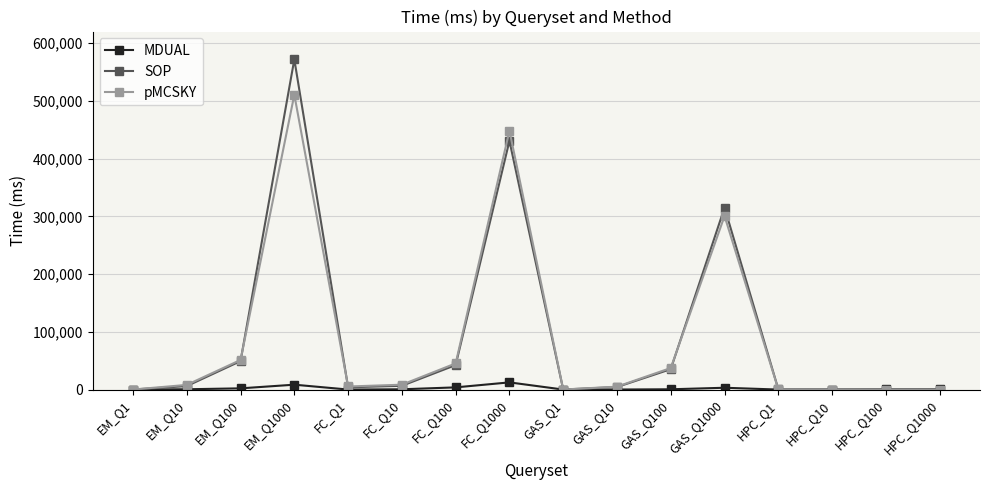

How many lines are shown in the chart?

3